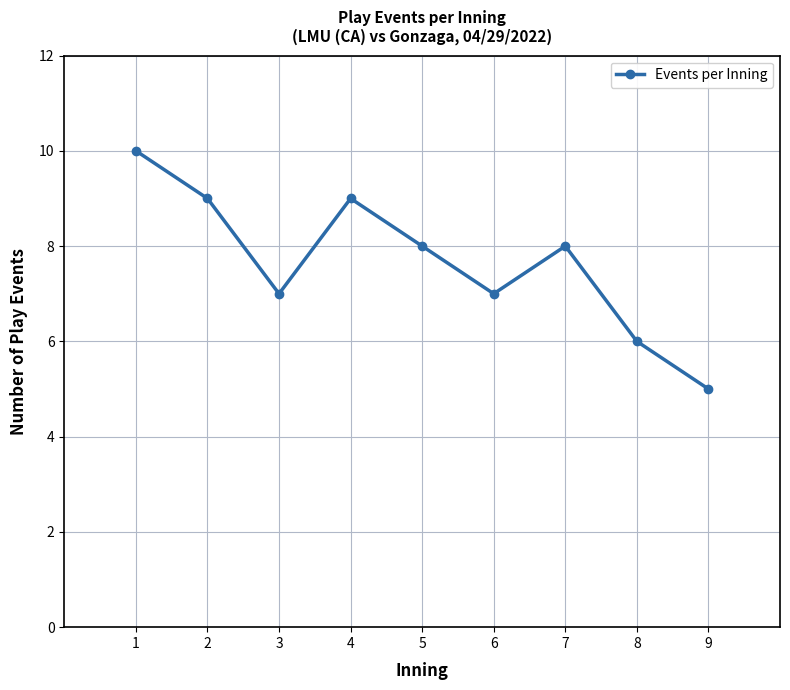

Reading left to right, list all the values displayed in this chart.

1=10	2=9	3=7	4=9	5=8	6=7	7=8	8=6	9=5